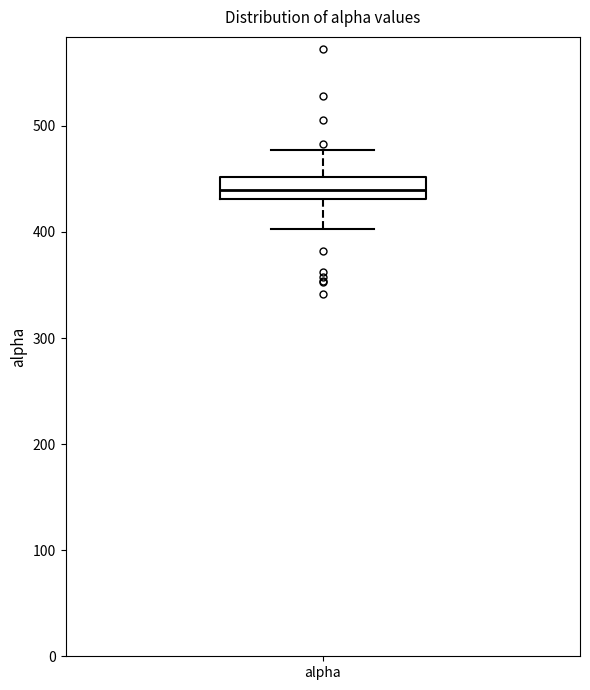

Where is the upper edge of the box for alpha on the y-axis? The values are not printed on the chart, so give them approximately, as read against the axis.

450